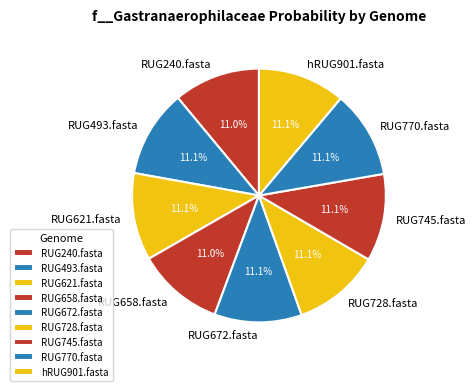

To the nearest percent, what percentage of the pie is RUG770.fasta?

11%